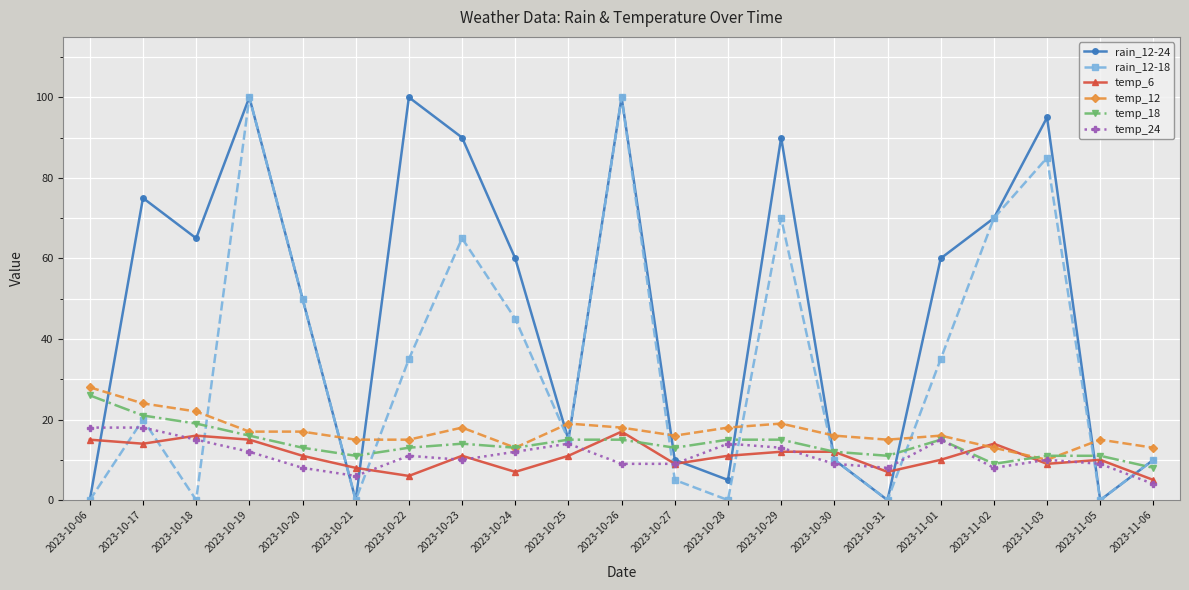

The rain_12-24 series shows 45 at 2023-10-18. True or false?

False